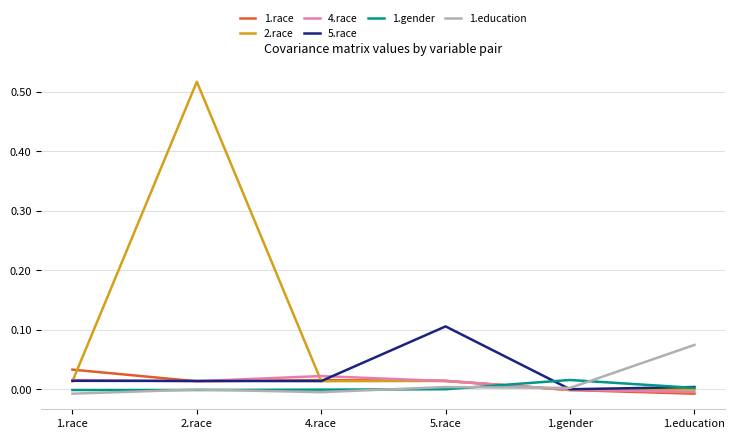

Which series has the largest total across all categories?

2.race